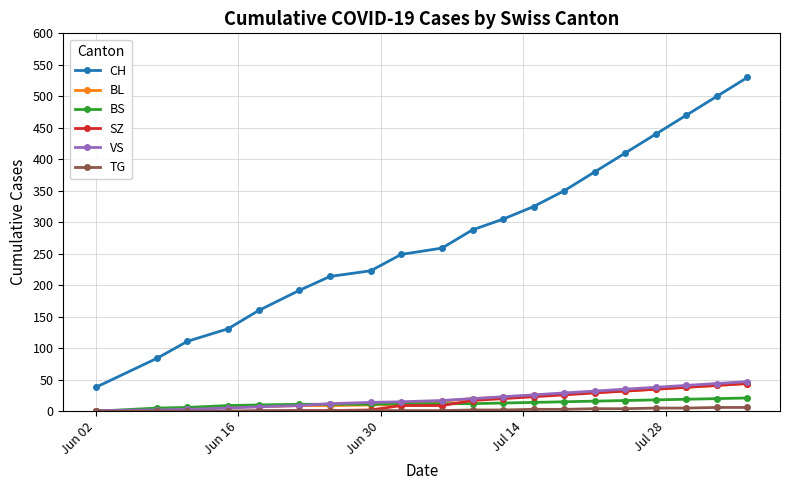

True or false: CH and SZ intersect in this chart.

False